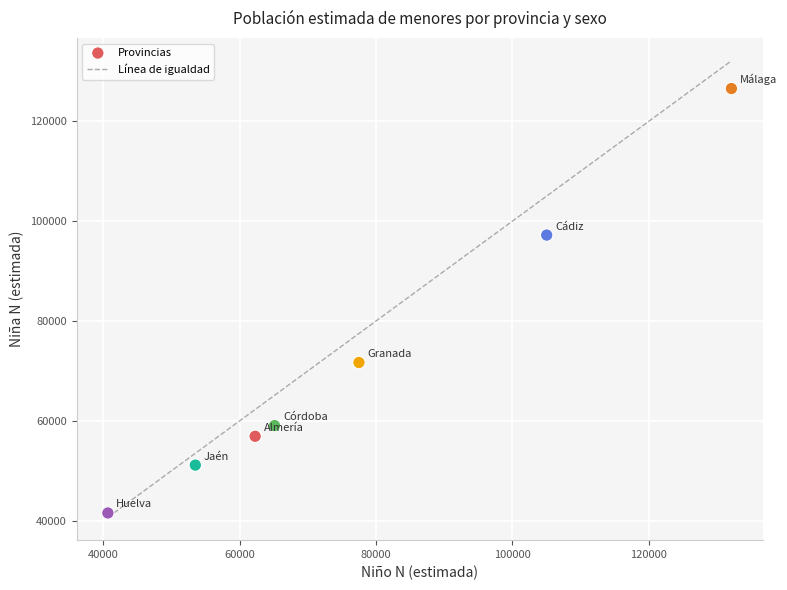

What is the range of Y values (max minus min)?

85067